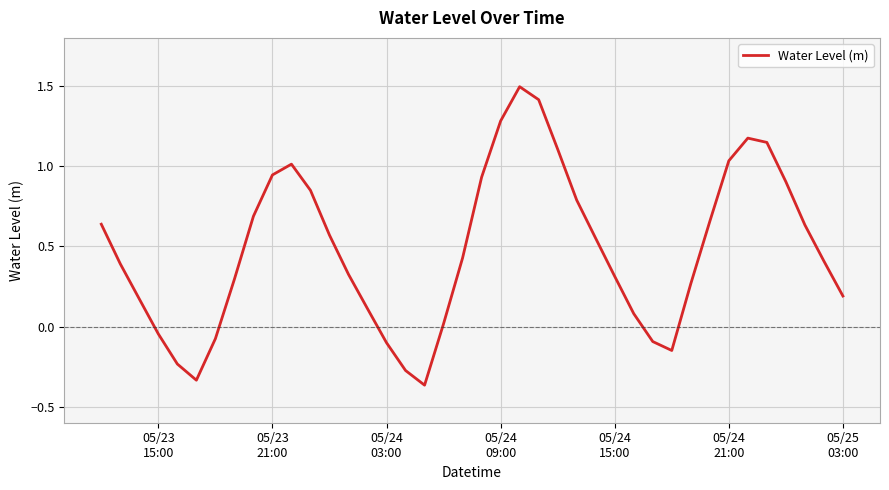

What is the difference between the maximum and minimum values?

1.9